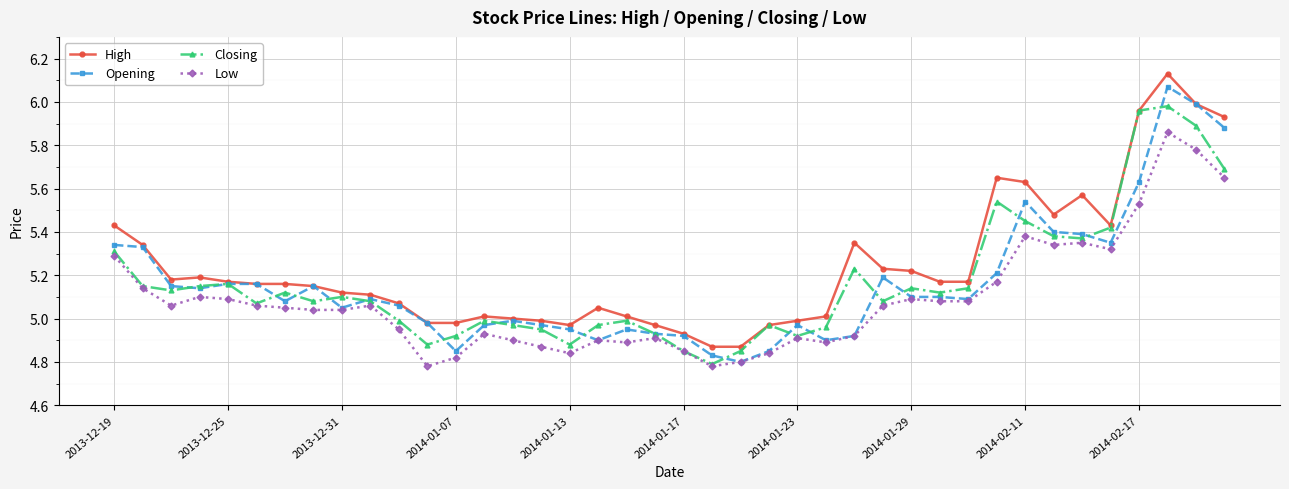

In Low, how many points are higher than both neighbors (excluding endpoints)?

10